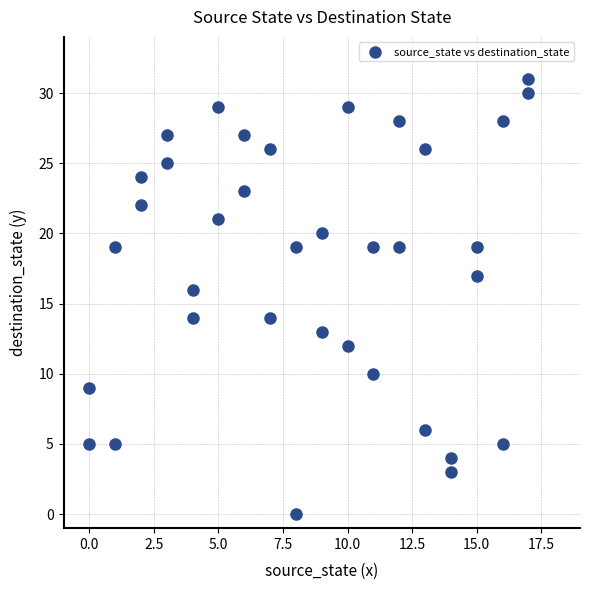

What is the range of X values (max minus min)?

17